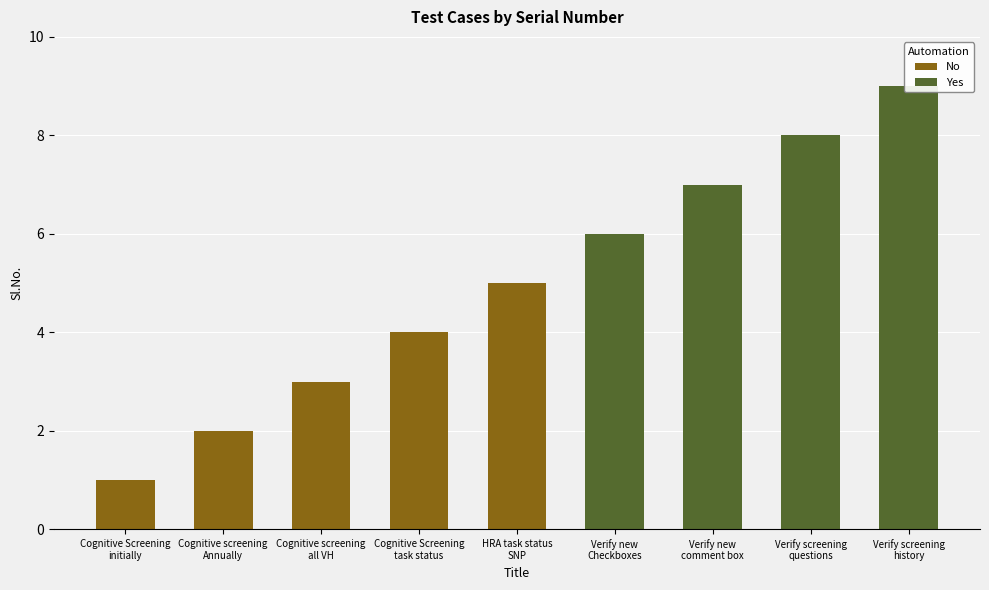

What is the minimum value shown in the chart?

1